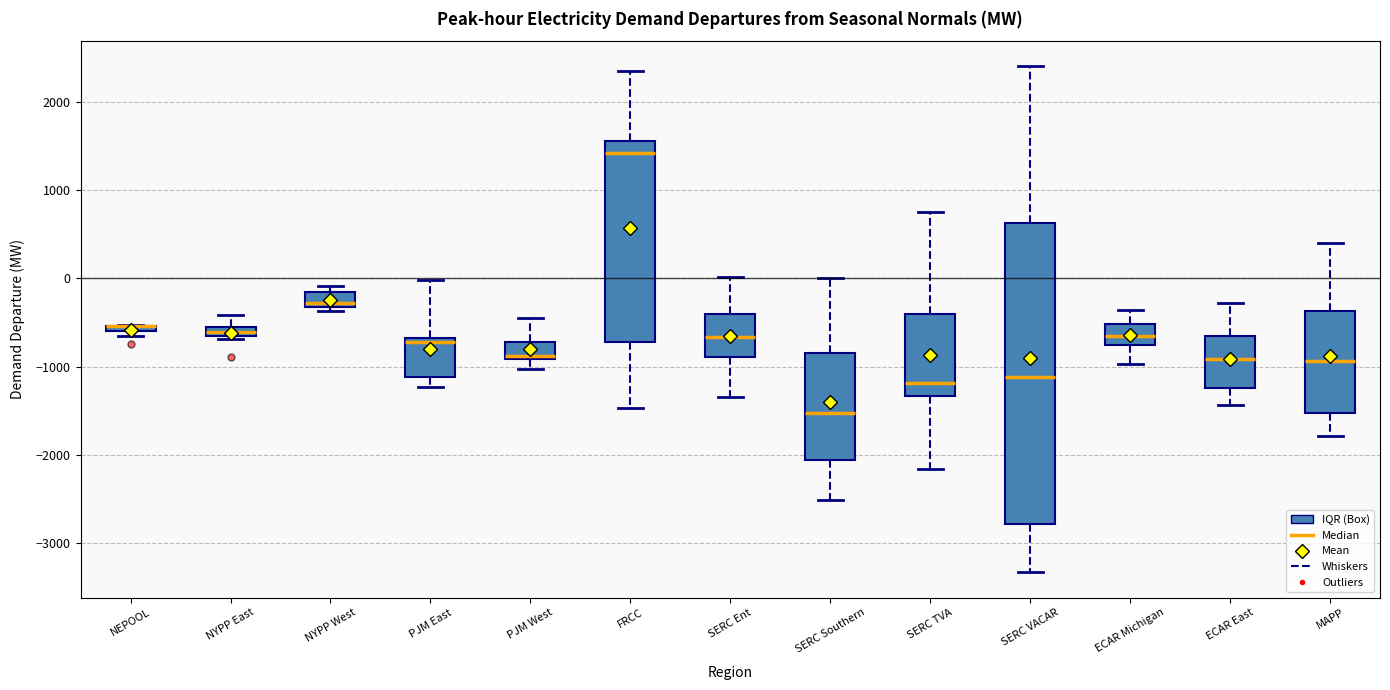

Which box is the tallest, from its lower edge to its upper edge?

SERC VACAR